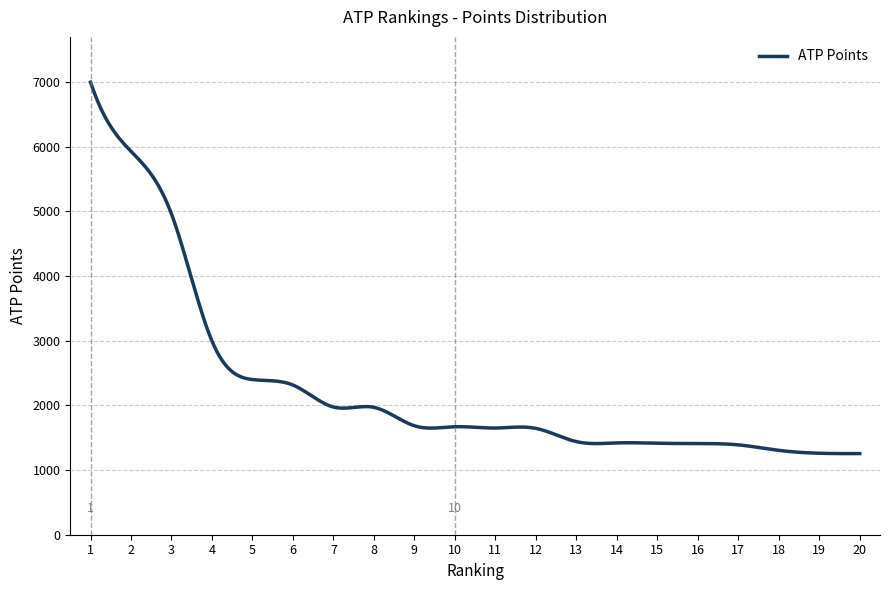

What is the greatest value displayed?

7000.0